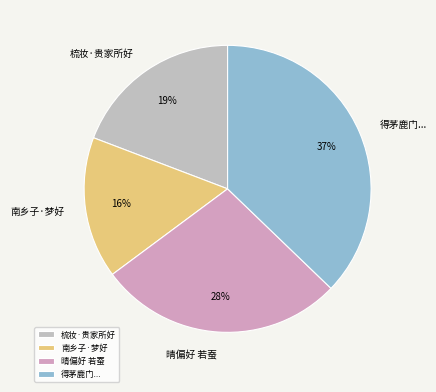

The 南乡子·梦好 slice represents 16% of the pie. True or false?

True